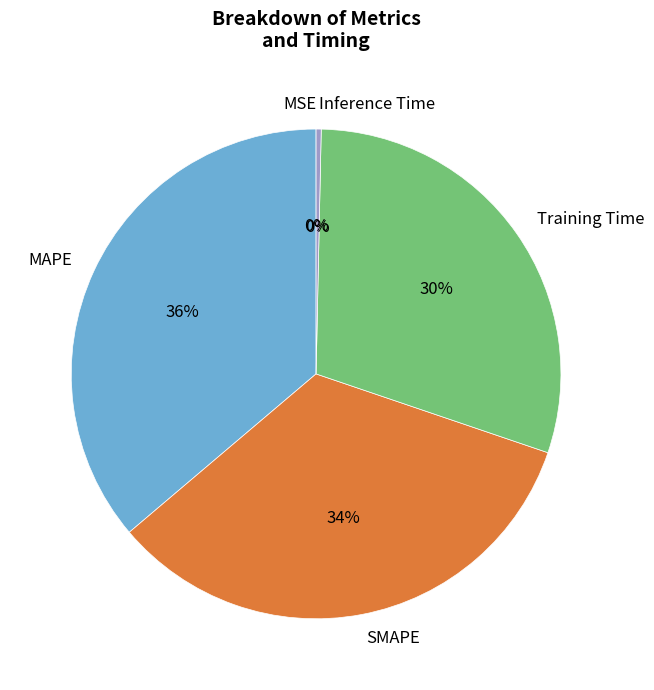

Is the sum of MAPE and Training Time greater than half?

Yes